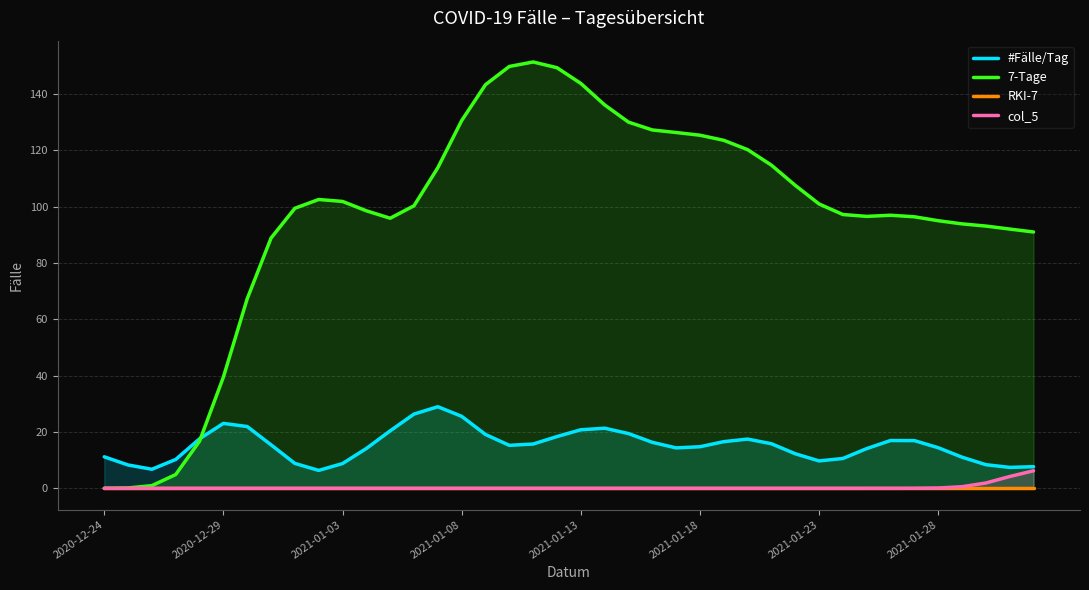

What is the maximum value shown in the chart?

151.4